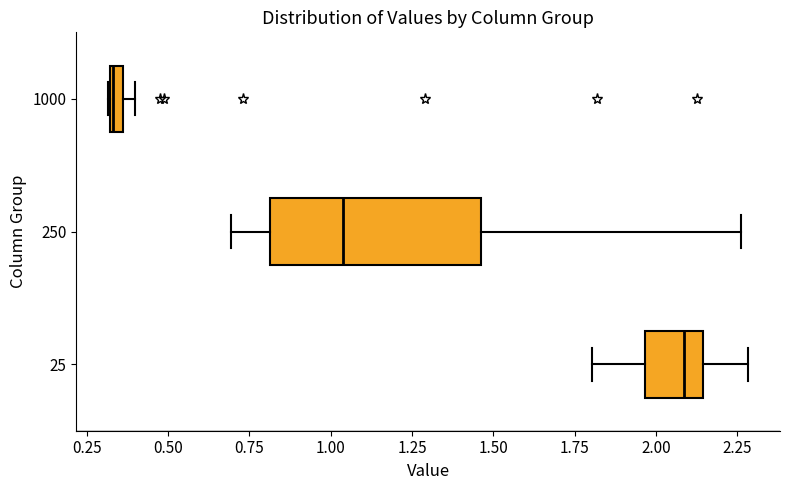

Which box's median line is the furthest to the left?

1000